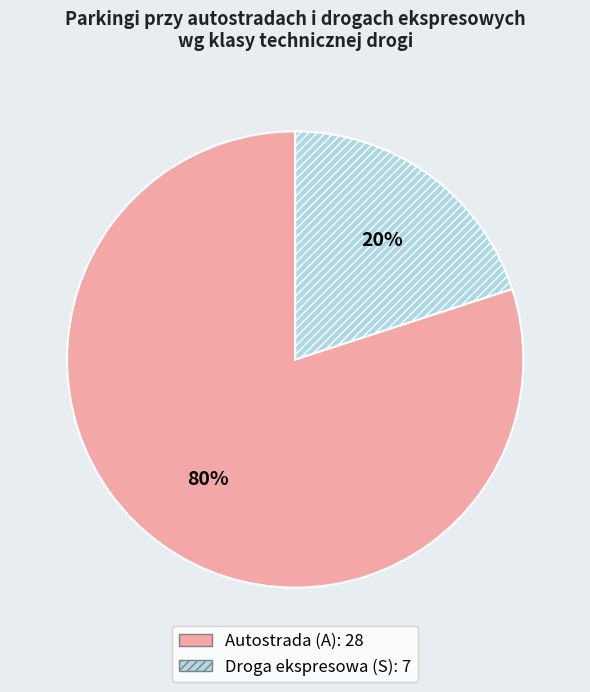

Is there a majority slice in this chart?

Yes